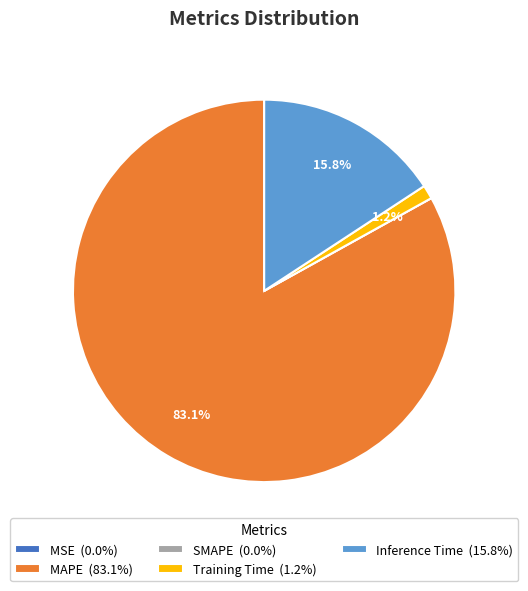

Which slice is the largest?

MAPE